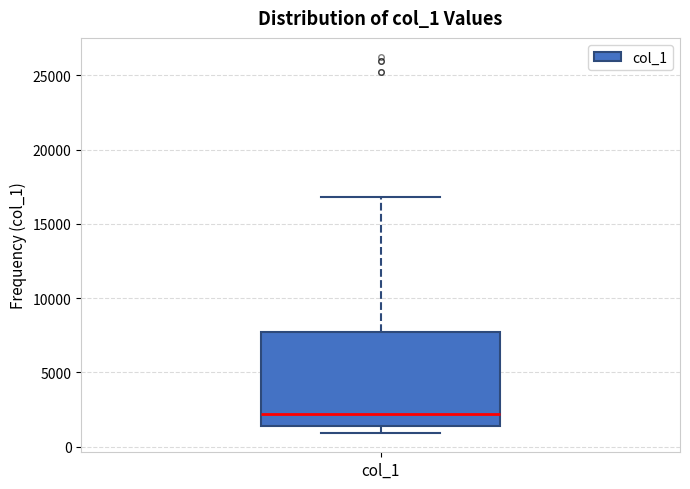

Where is the lower edge of the box for col_1 on the y-axis? The values are not printed on the chart, so give them approximately, as read against the axis.

1500